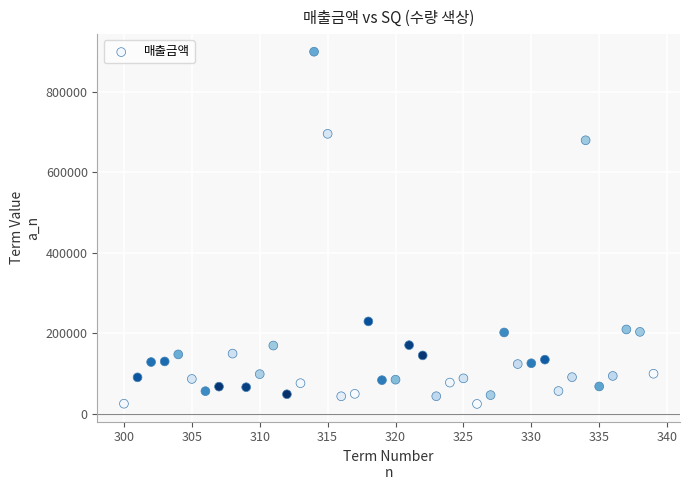

What is the range of Y values (max minus min)?

875000